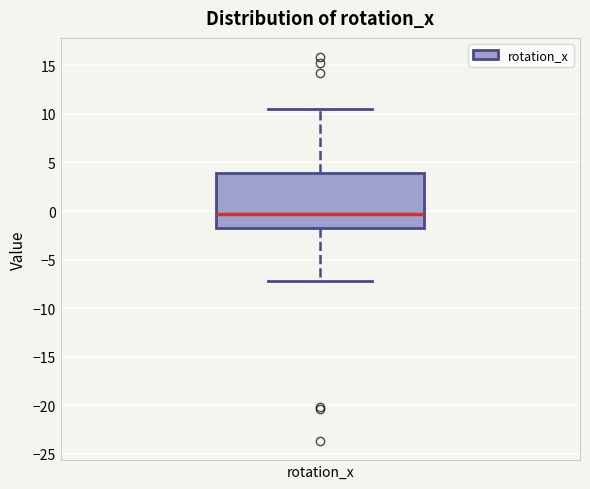

Transcribe this box plot: give where the median line is, the range the box spans, and where the two whiskers end, as read against the y-axis. The values are not printed on the chart, so give them approximately, as read against the axis.

median -0.5, box -2.0 to 4.0, whiskers -7.0 to 10.5